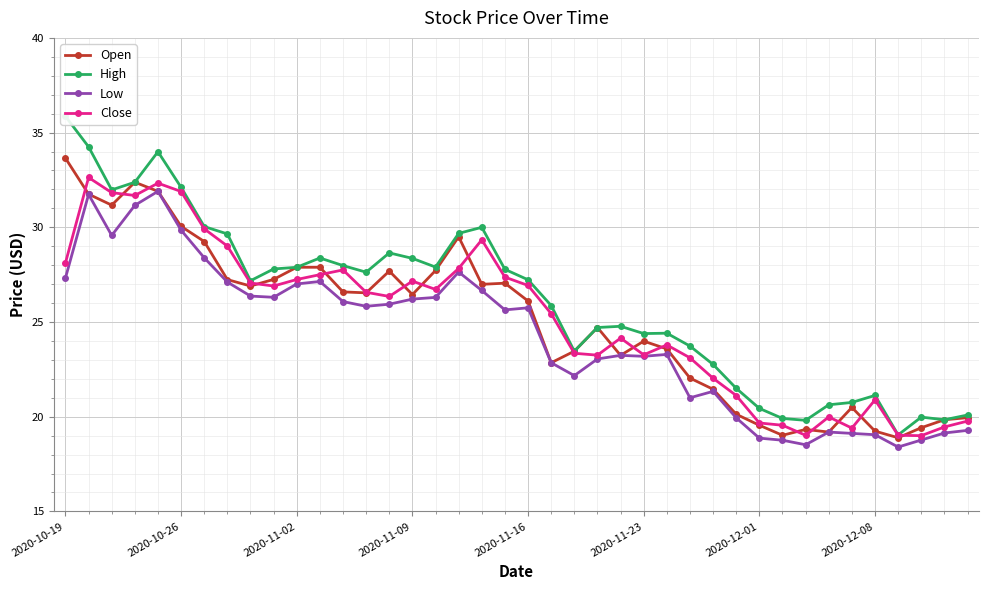

What is the sum of the High values at 38 and 2020-10-19?

55.7